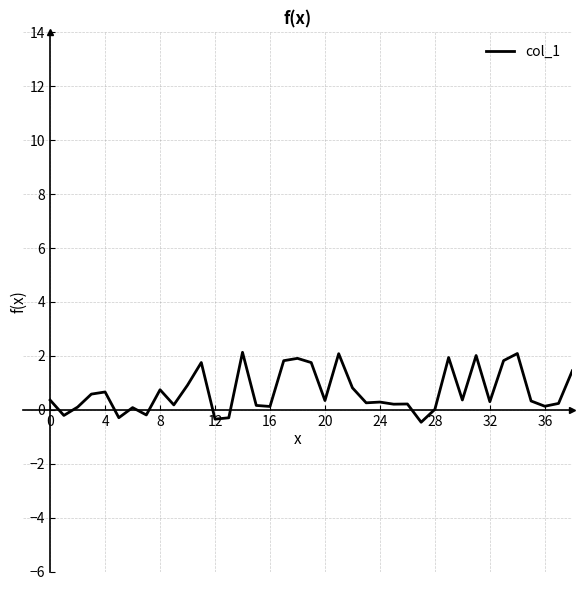

What is the greatest value displayed?

2.1